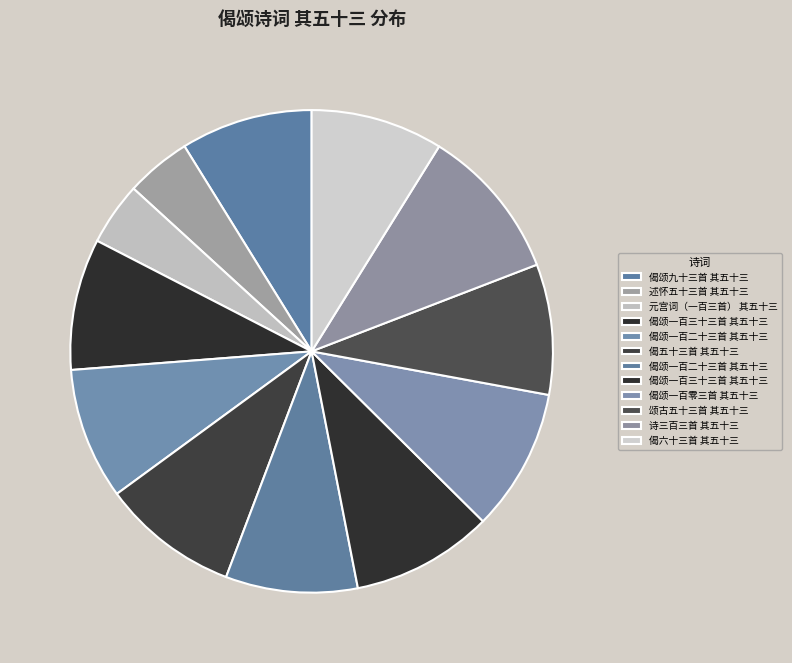

Is there any slice that represents more than half of the pie?

No